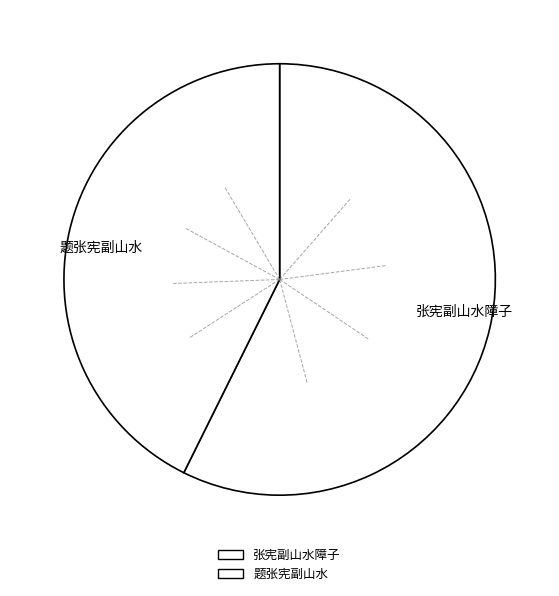

The 张宪副山水障子 slice represents 57% of the pie. True or false?

True